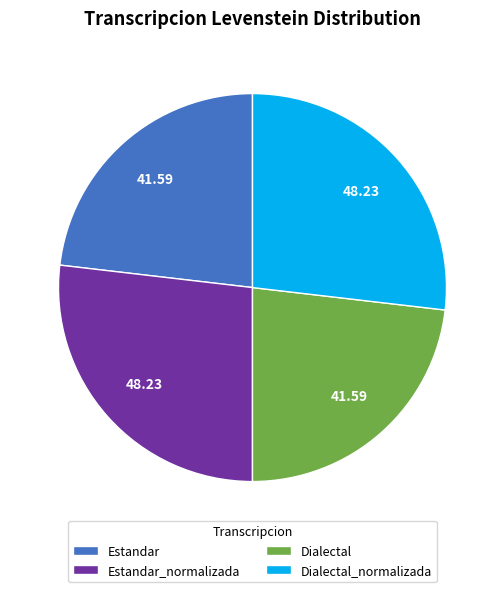

Is there a majority slice in this chart?

No